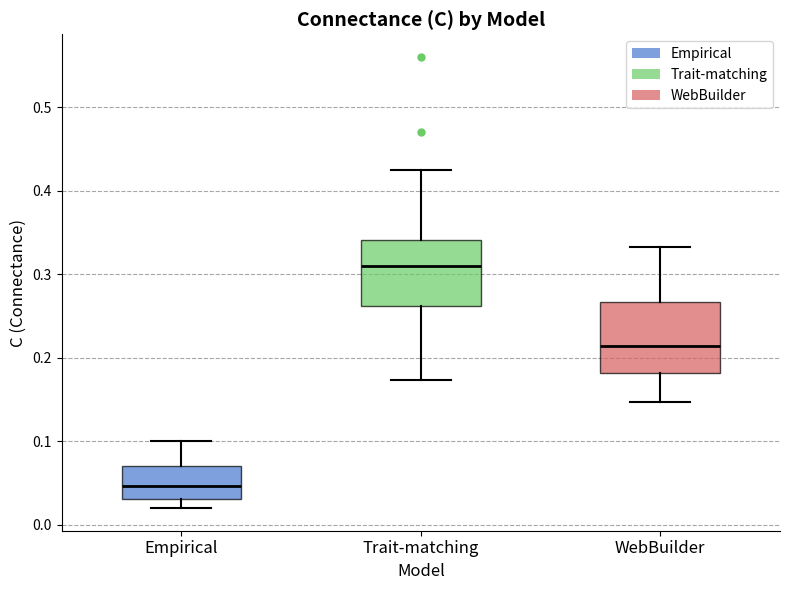

Reading left to right, read every box against the y-axis: the position of its median line, the range the box covers, and the ends of its whiskers. The values are not printed on the chart, so give them approximately, as read against the axis.

Empirical: median 0.05, box 0.03 to 0.07, whiskers 0.02 to 0.10
Trait-matching: median 0.31, box 0.26 to 0.34, whiskers 0.17 to 0.42
WebBuilder: median 0.21, box 0.18 to 0.27, whiskers 0.15 to 0.33